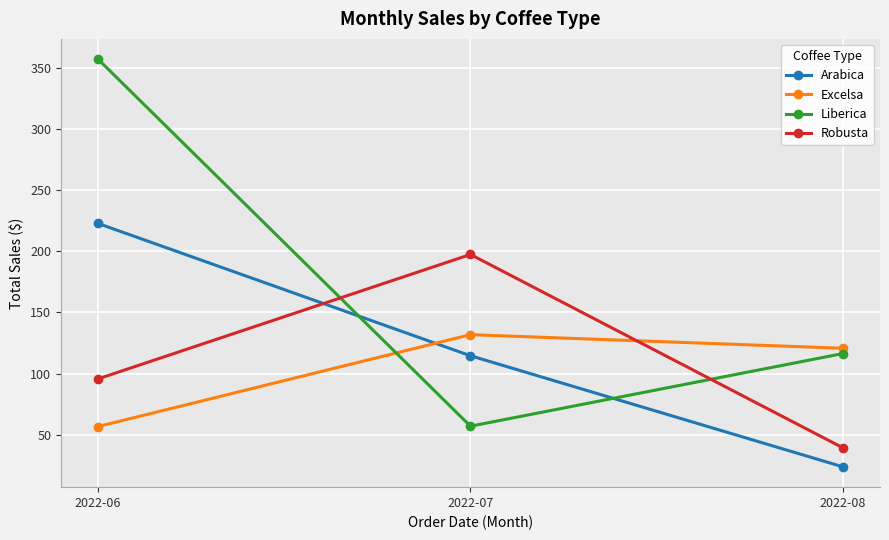

What are all the series names shown in the legend?

Arabica, Excelsa, Liberica, Robusta